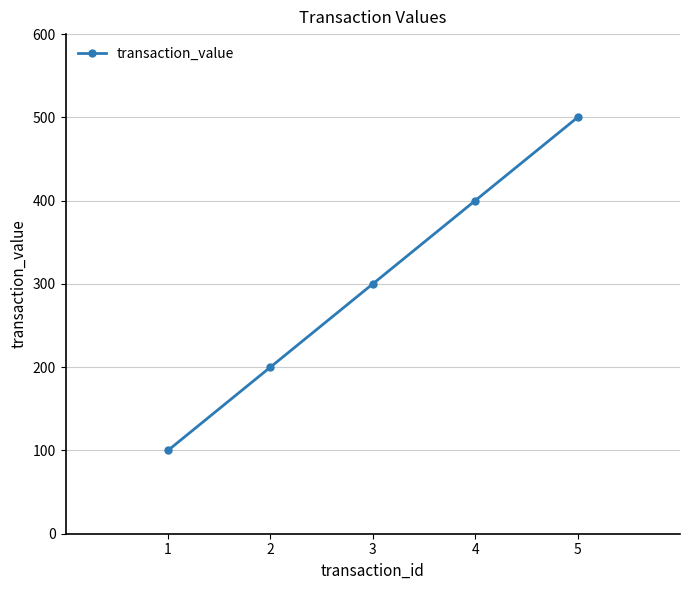

Which label corresponds to the largest value in the chart?

5